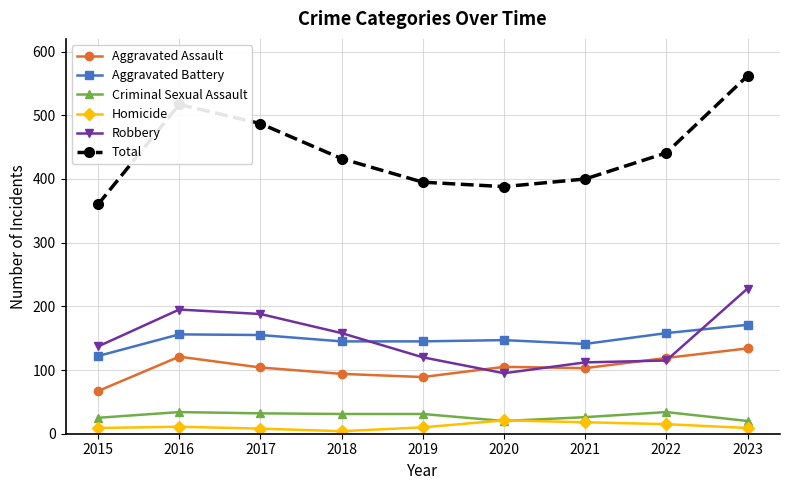

True or false: Homicide and Robbery intersect in this chart.

False